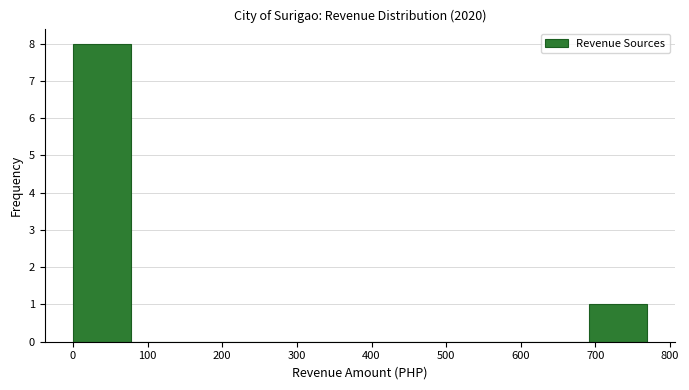

Reading left to right, transcribe this chart: for each bar, give the range it covers on the x-axis and its height. Neither the bar edges nor the heights are printed on the chart, so give them approximately, as read against the axes.

0 to 80: 8
80 to 150: 0
150 to 230: 0
230 to 310: 0
310 to 380: 0
380 to 460: 0
460 to 540: 0
540 to 620: 0
620 to 690: 0
690 to 770: 1